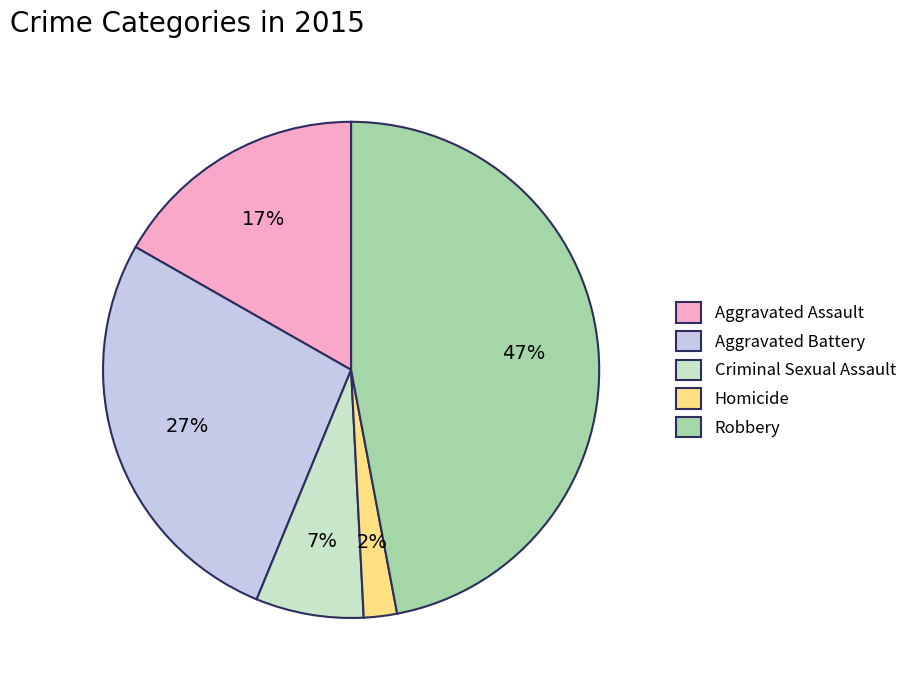

Is there any slice that represents more than half of the pie?

No